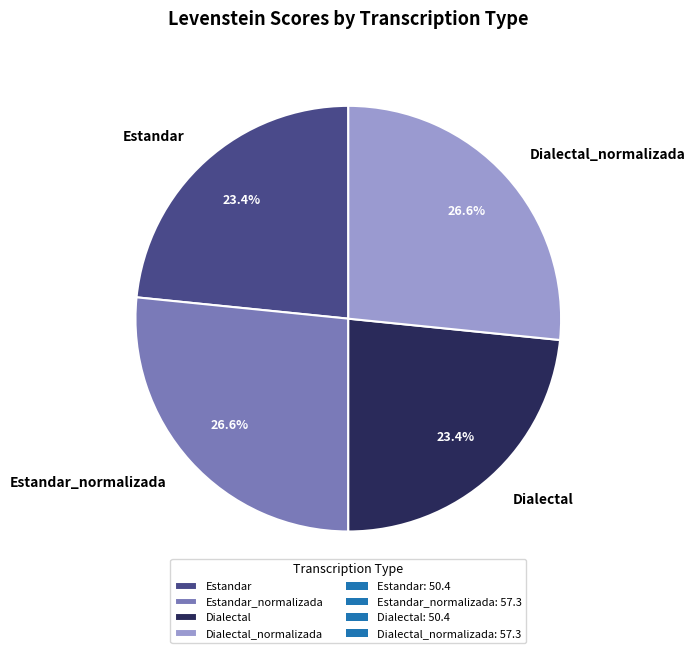

Is Estandar the majority of the pie?

No